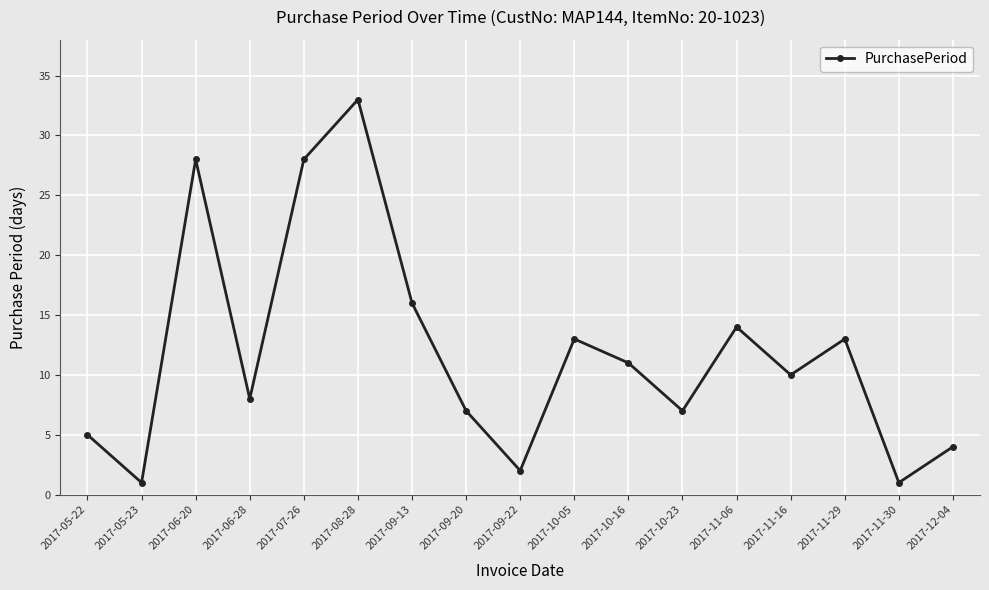

Reading left to right, list all the values displayed in this chart.

5	1	28	8	28	33	16	7	2	13	11	7	14	10	13	1	4